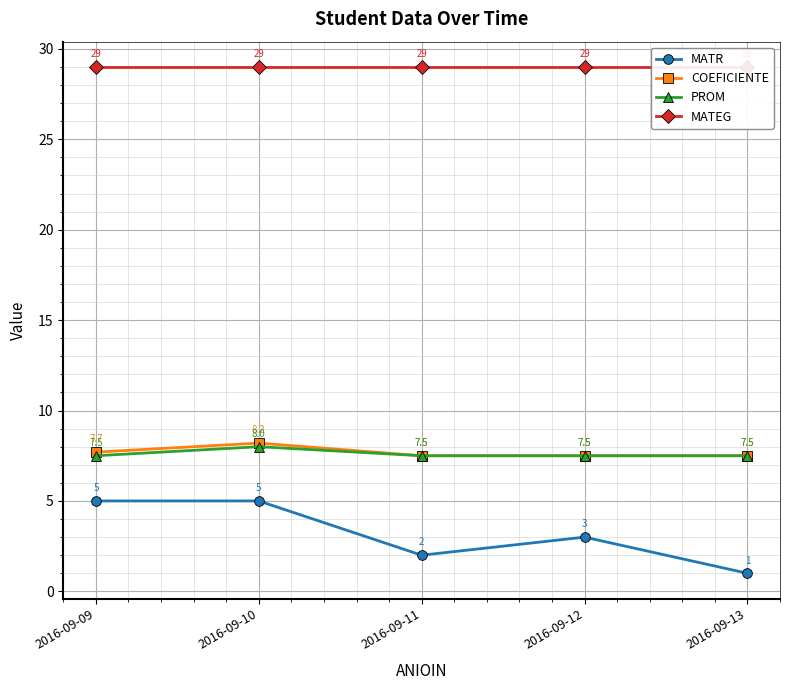

True or false: COEFICIENTE has more than 1 interior local peaks.

False